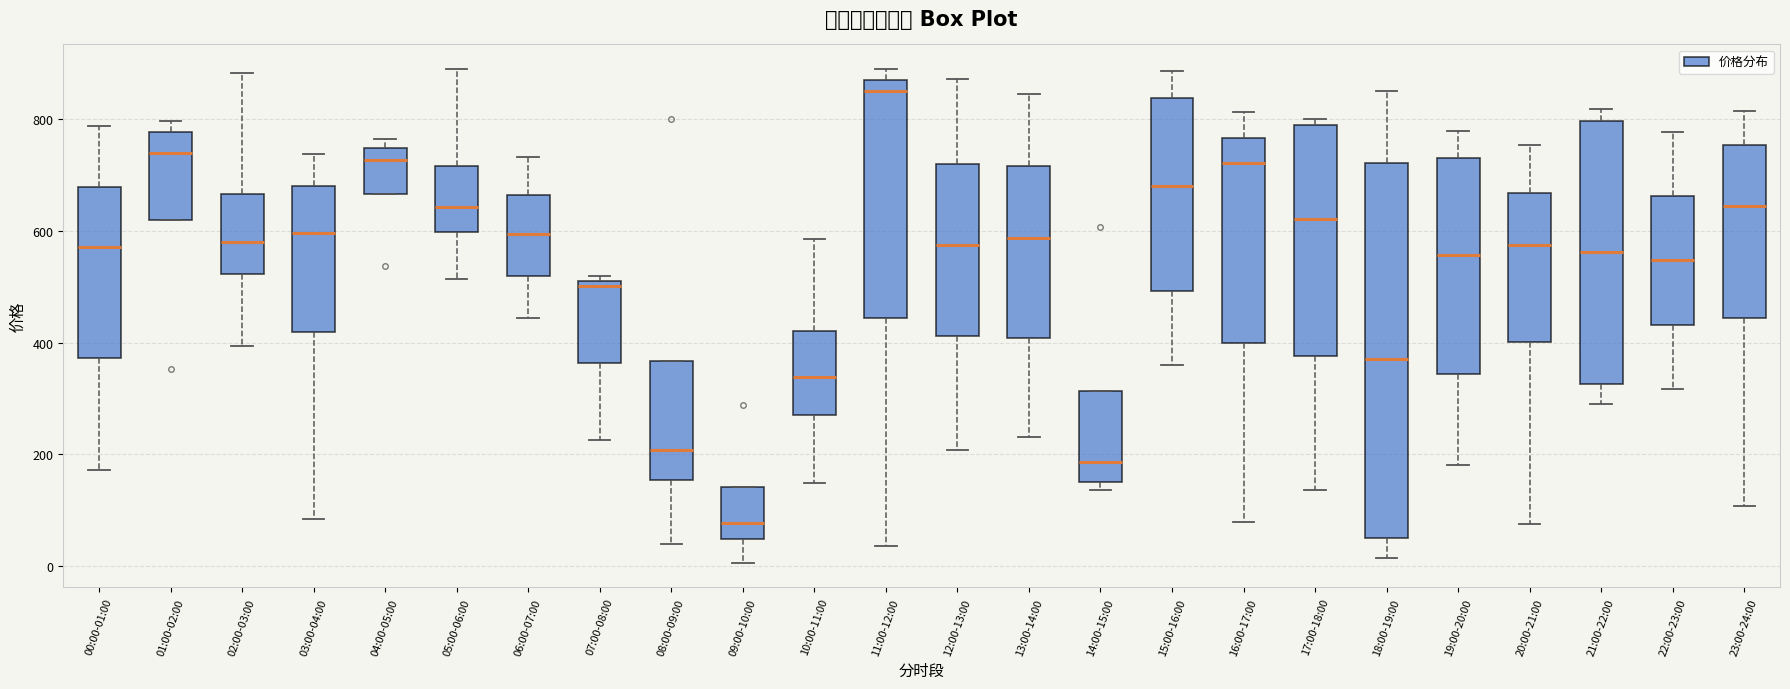

Where is the lower edge of the box for 07:00-08:00 on the y-axis? The values are not printed on the chart, so give them approximately, as read against the axis.

360